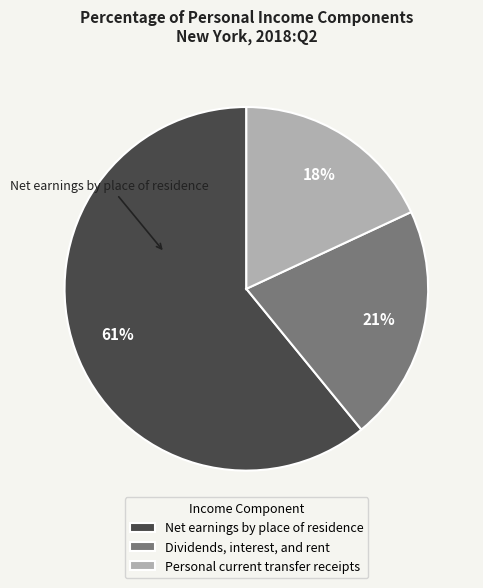

How many segments does this pie chart have?

3